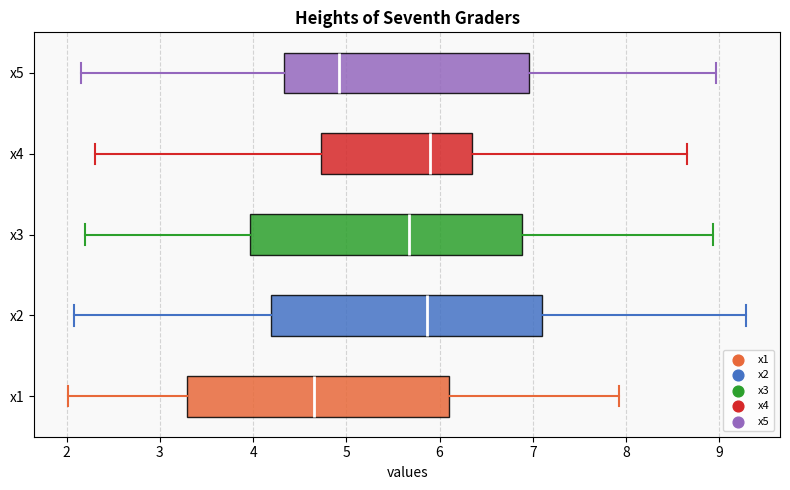

Where does the right whisker of the box for x4 end on the x-axis? The values are not printed on the chart, so give them approximately, as read against the axis.

8.6